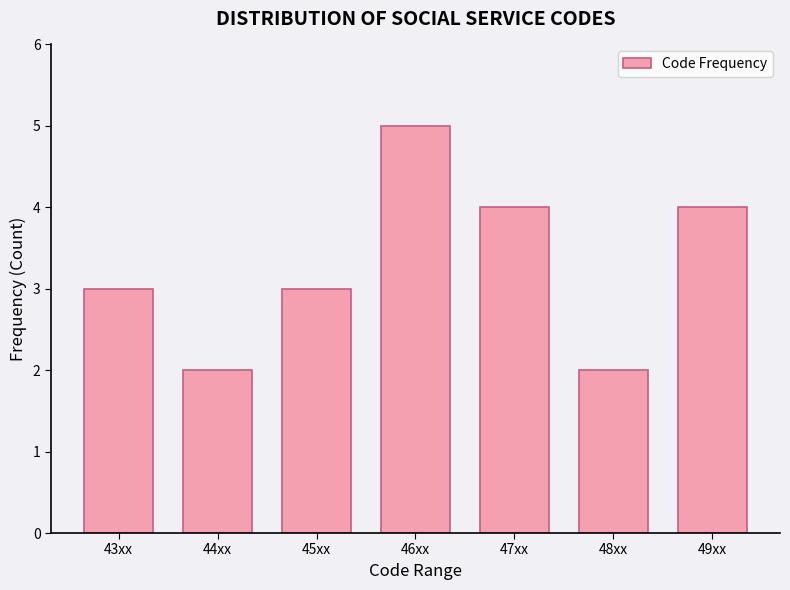

Reading left to right, list all the values displayed in this chart.

43xx=3	44xx=2	45xx=3	46xx=5	47xx=4	48xx=2	49xx=4